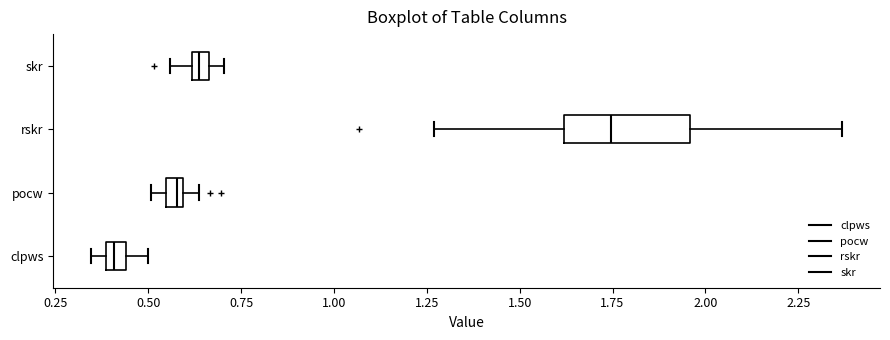

Where is the right edge of the box for skr on the x-axis? The values are not printed on the chart, so give them approximately, as read against the axis.

0.65